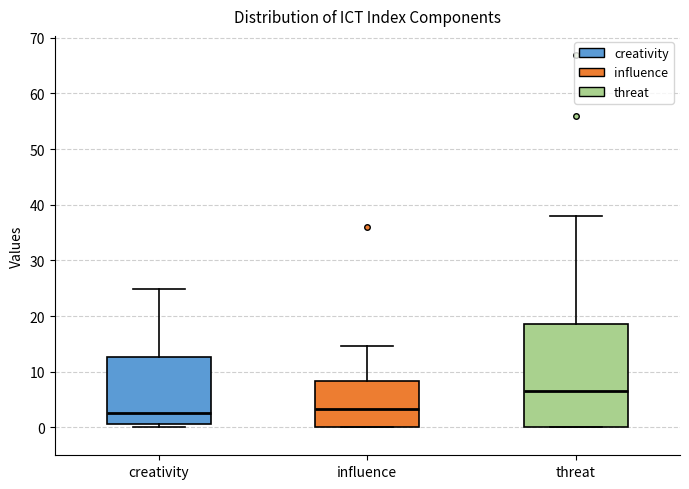

Which box is the tallest, from its lower edge to its upper edge?

threat